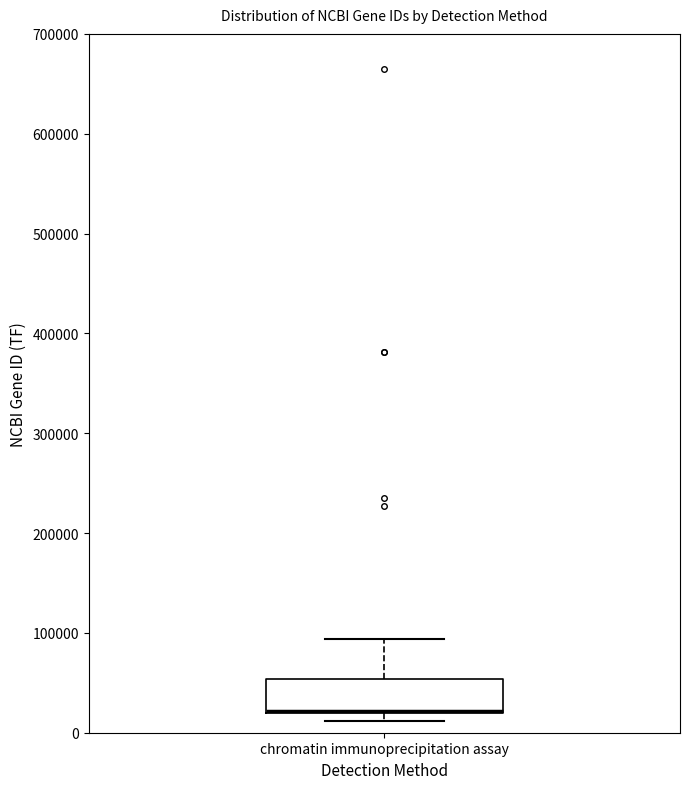

Where does the upper whisker of the box for chromatin immunoprecipitation assay end on the y-axis? The values are not printed on the chart, so give them approximately, as read against the axis.

90000